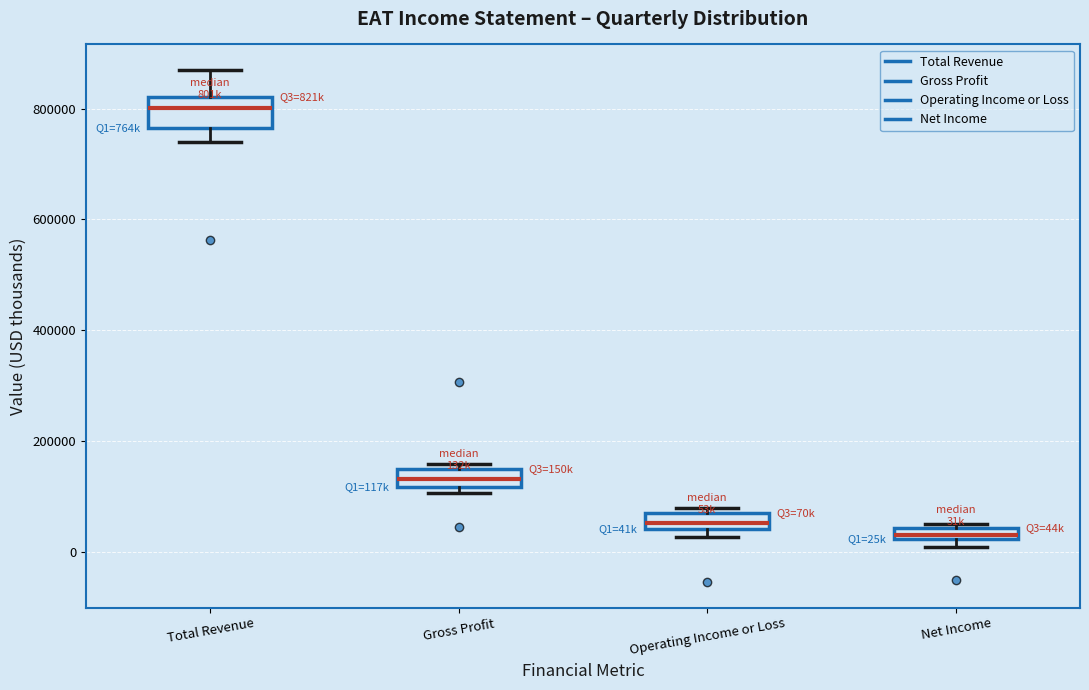

Which box has the lowest median line?

Net Income